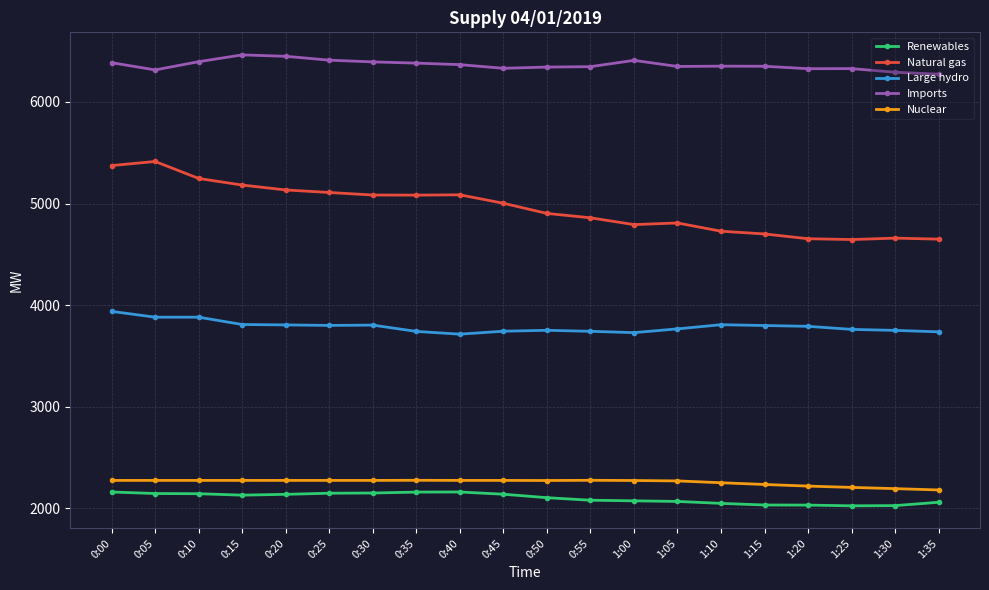

What is the total value across all series at 1:05?

19265